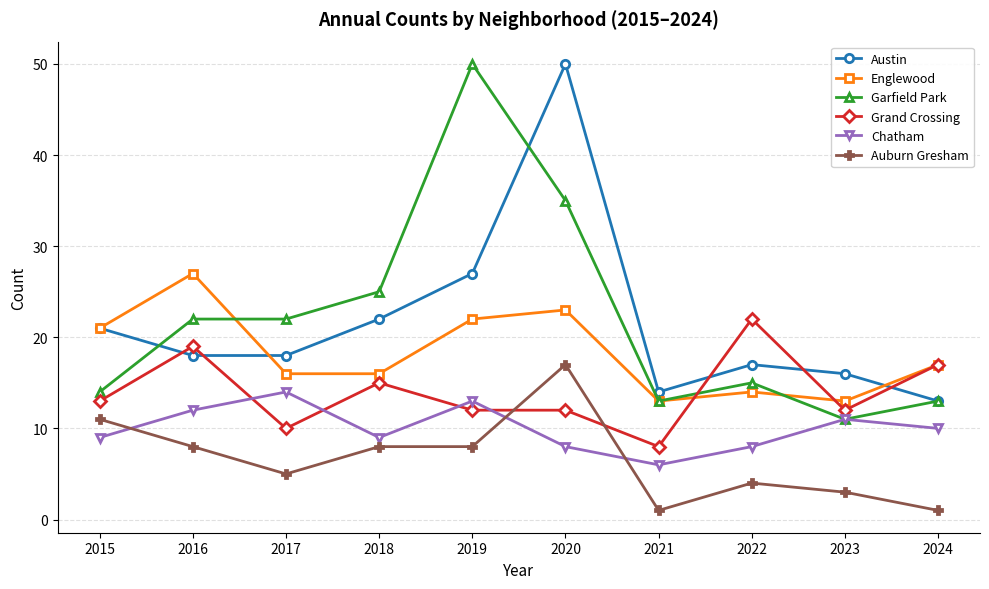

What is the value of the Austin point at the 6th from the left?

50